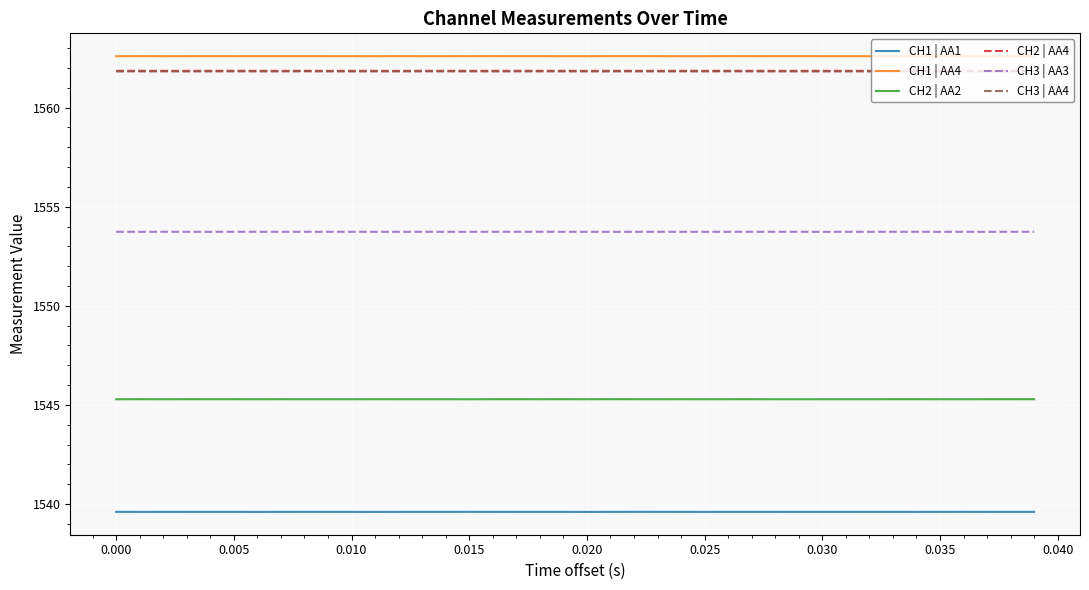

What is the lowest value of the CH1 | AA4 series?

1562.6